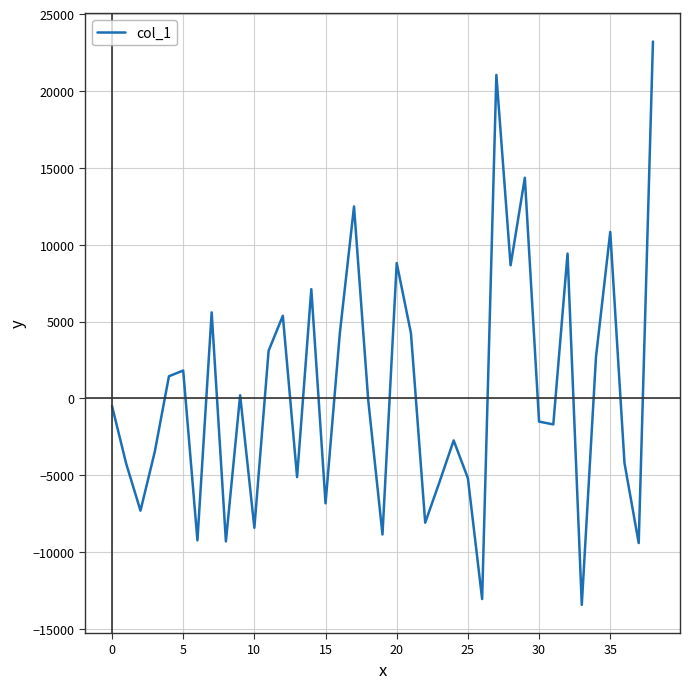

What is the difference between the maximum and minimum values?

36641.5